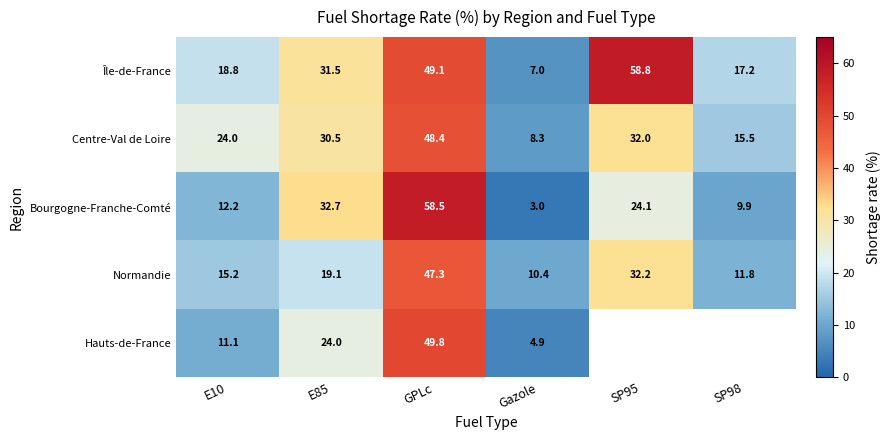

At how many categories does at least one series exceed 45?

2